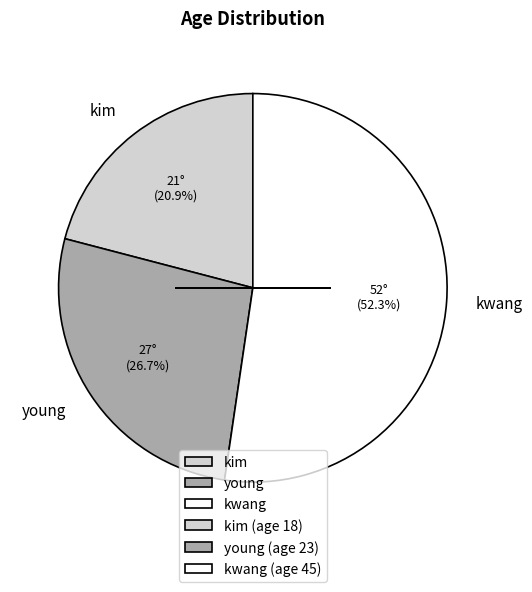

What percentage do young and kwang together represent?

79.1%